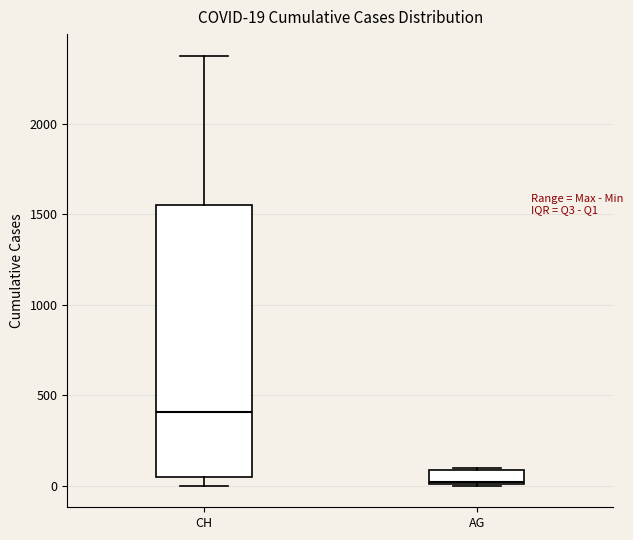

Comparing the boxes themselves (not the whiskers), which one is the tallest?

CH